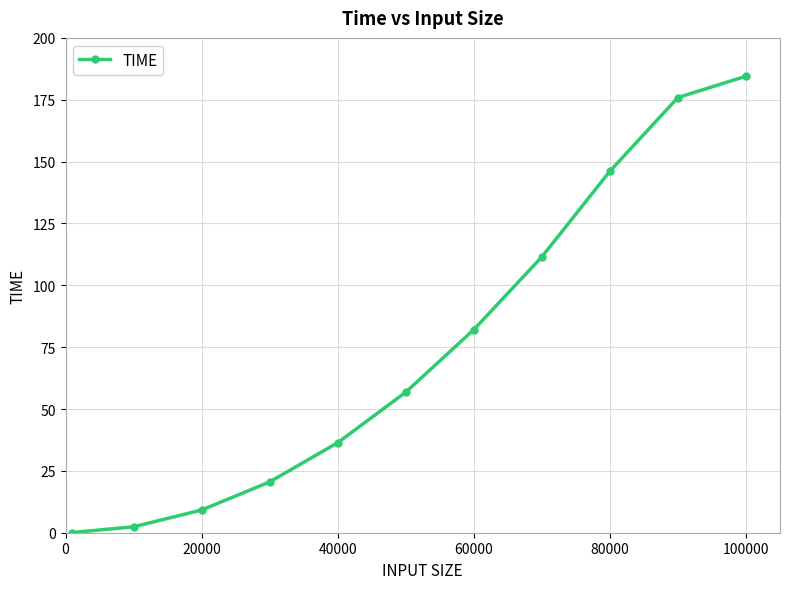

What is the maximum value shown in the chart?

184.5